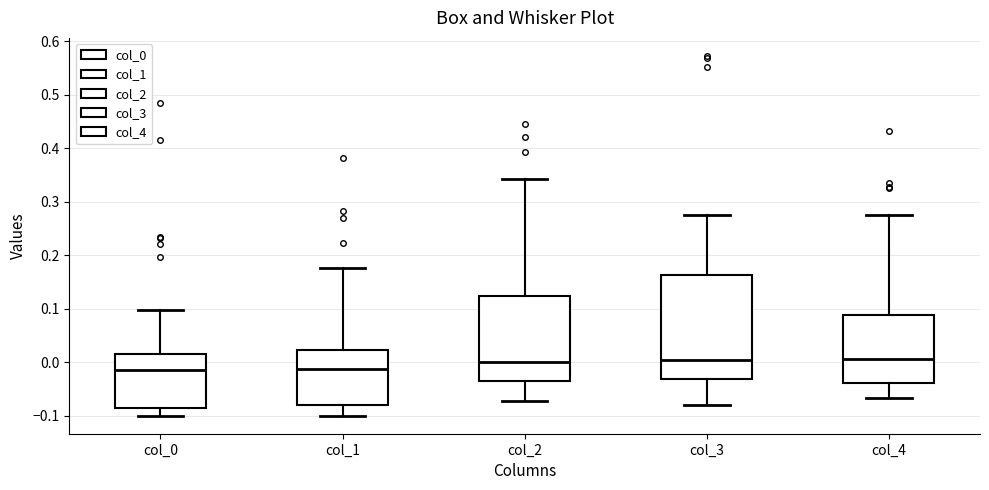

Reading left to right, read every box against the y-axis: the position of its median line, the range the box covers, and the ends of its whiskers. The values are not printed on the chart, so give them approximately, as read against the axis.

col_0: median -0.01, box -0.09 to 0.02, whiskers -0.10 to 0.10
col_1: median -0.01, box -0.08 to 0.02, whiskers -0.10 to 0.18
col_2: median 0.00, box -0.04 to 0.12, whiskers -0.07 to 0.34
col_3: median 0.01, box -0.03 to 0.16, whiskers -0.08 to 0.27
col_4: median 0.01, box -0.04 to 0.09, whiskers -0.07 to 0.28